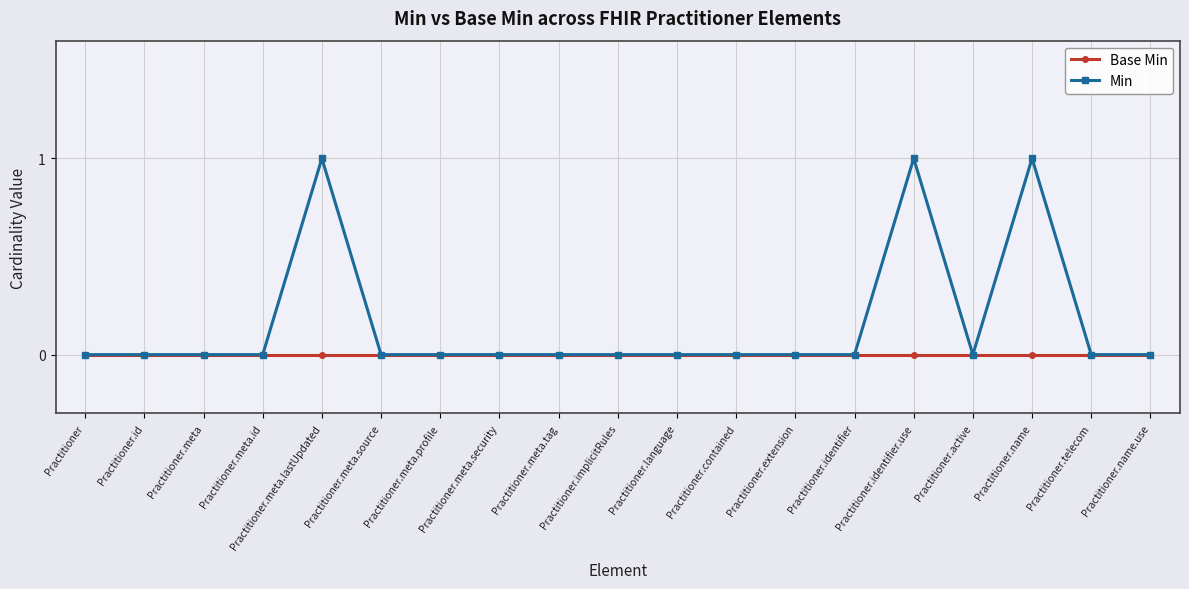

Between Practitioner.identifier.use and Practitioner.name.use, which series saw the biggest shift?

Min